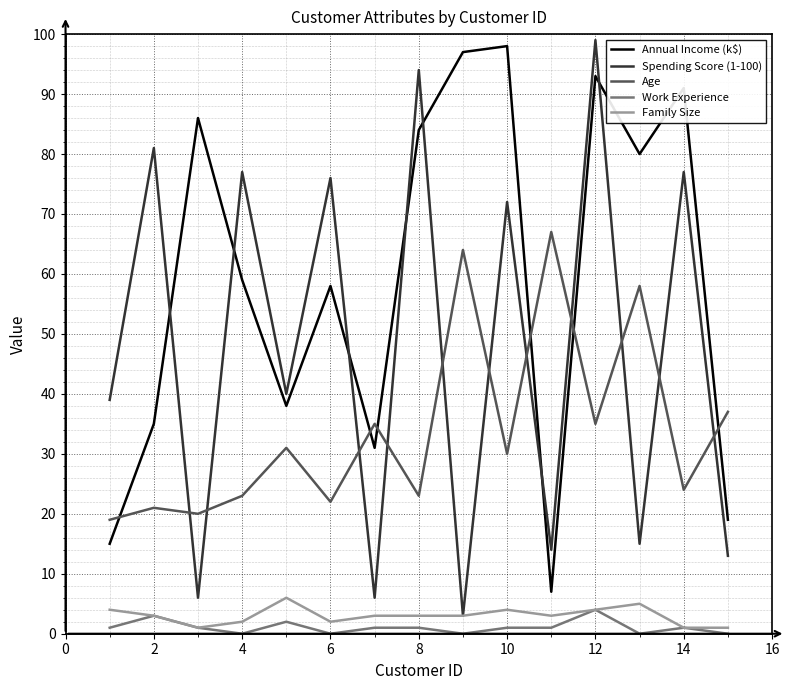

What is the difference between the maximum and minimum values in the Work Experience series?

4